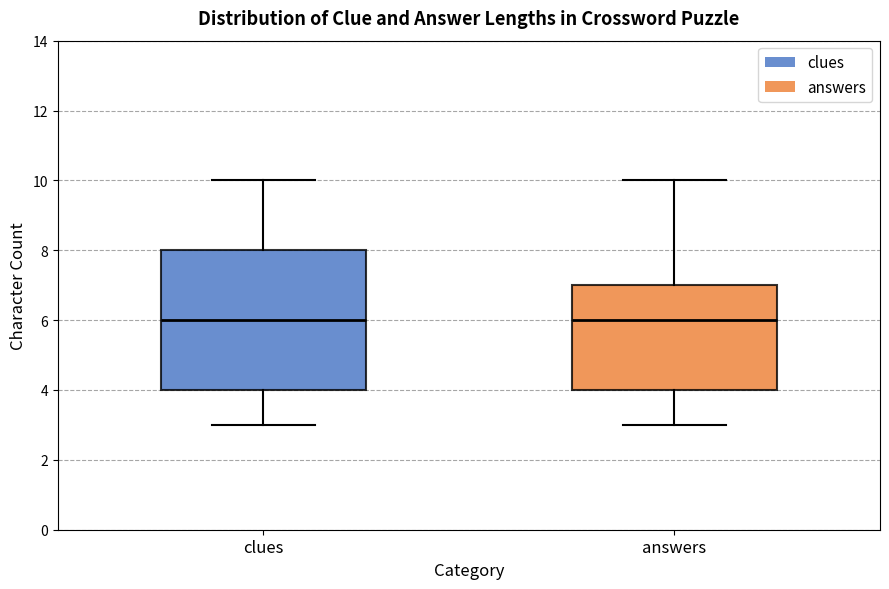

Reading left to right, read every box against the y-axis: the position of its median line, the range the box covers, and the ends of its whiskers. The values are not printed on the chart, so give them approximately, as read against the axis.

clues: median 6, box 4 to 8, whiskers 3 to 10
answers: median 6, box 4 to 7, whiskers 3 to 10